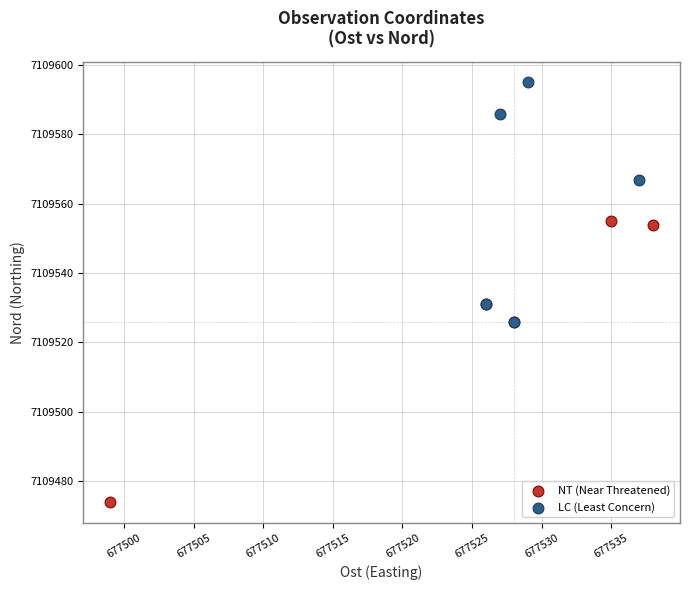

Which series contains the lowest Y value?

NT (Near Threatened)